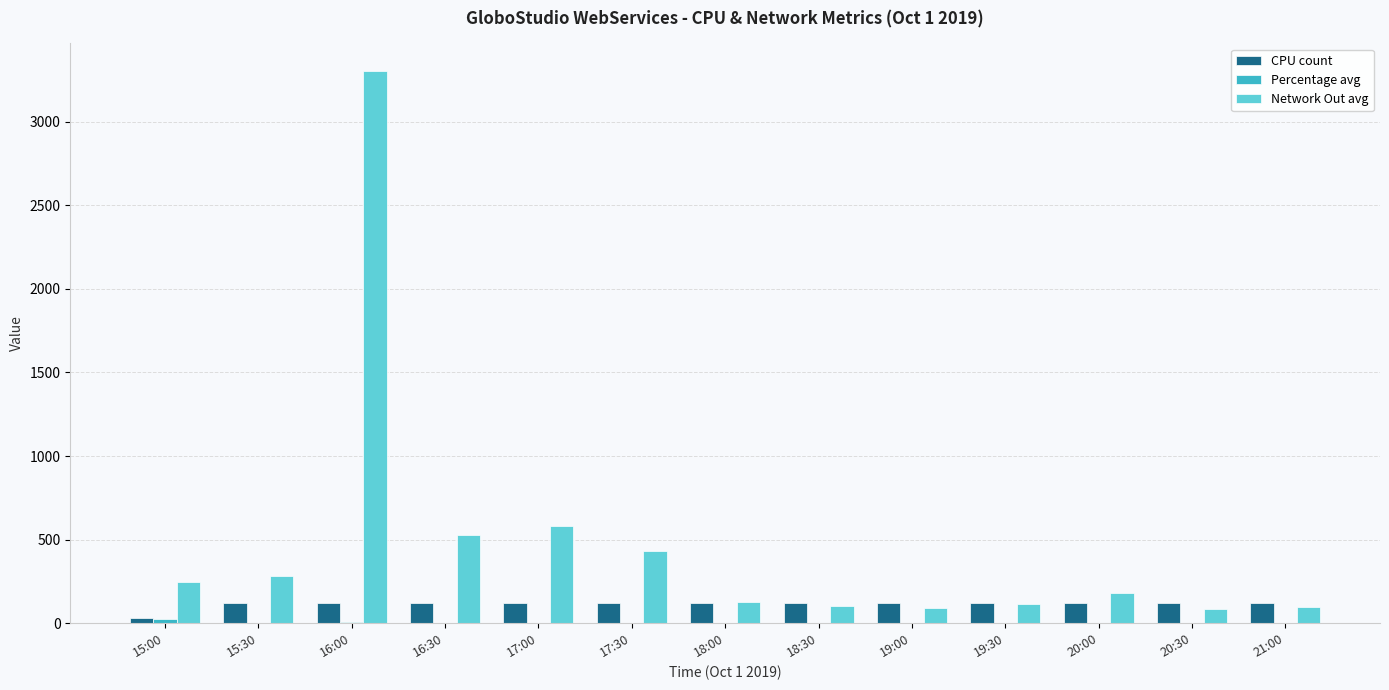

Is it true that Network Out avg equals 376.5 at 15:00?

False